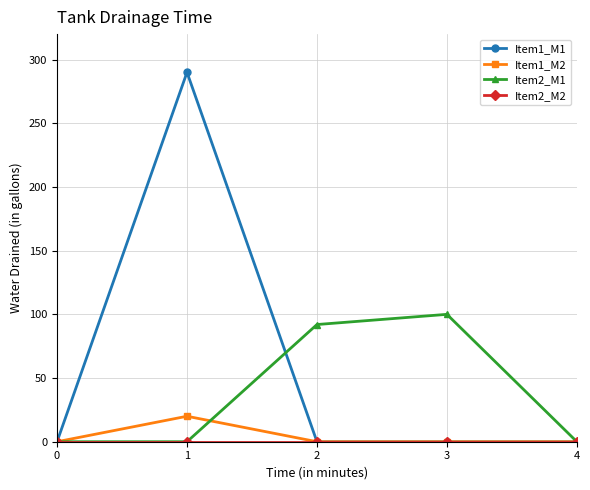

Count the number of data series in this chart.

4